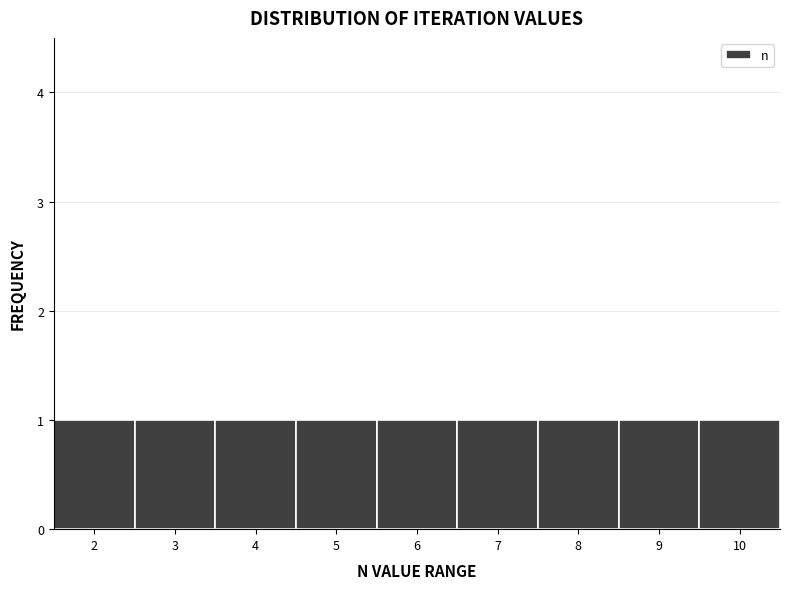

What is the height of the bar covering 6.5 to 7.5 on the x-axis? The values are not printed on the chart, so give them approximately, as read against the axis.

1